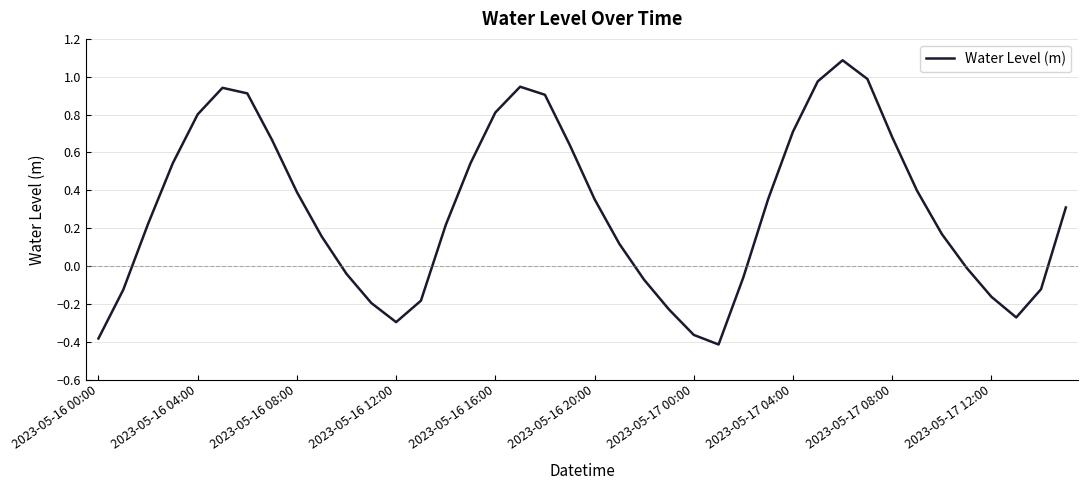

What is the difference between the maximum and minimum values?

1.5